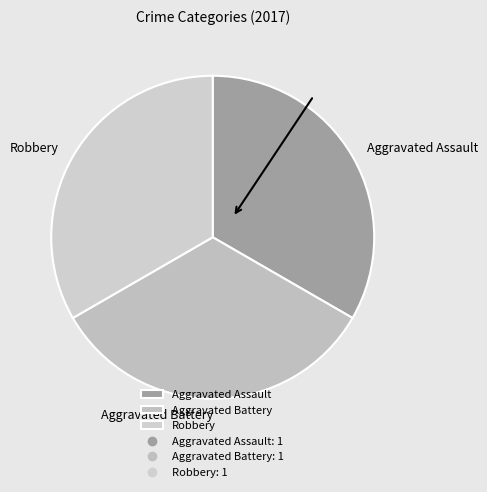

Is the sum of Aggravated Battery and Aggravated Assault greater than half?

Yes